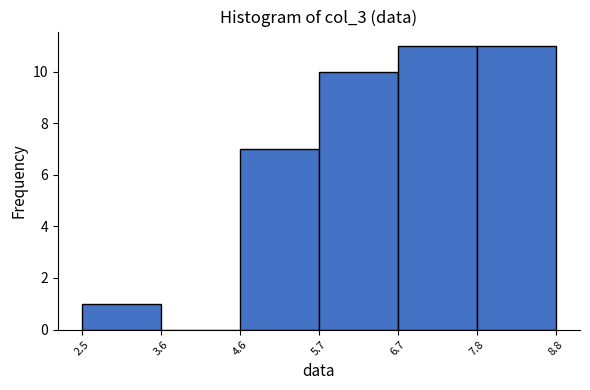

Reading left to right, list every bar in this chart as the range it spans on the x-axis followed by its height. The values are not printed on the chart, so give them approximately, as read against the axis.

2.5 to 3.6: 1
3.6 to 4.6: 0
4.6 to 5.7: 7
5.7 to 6.7: 10
6.7 to 7.8: 11
7.8 to 8.8: 11